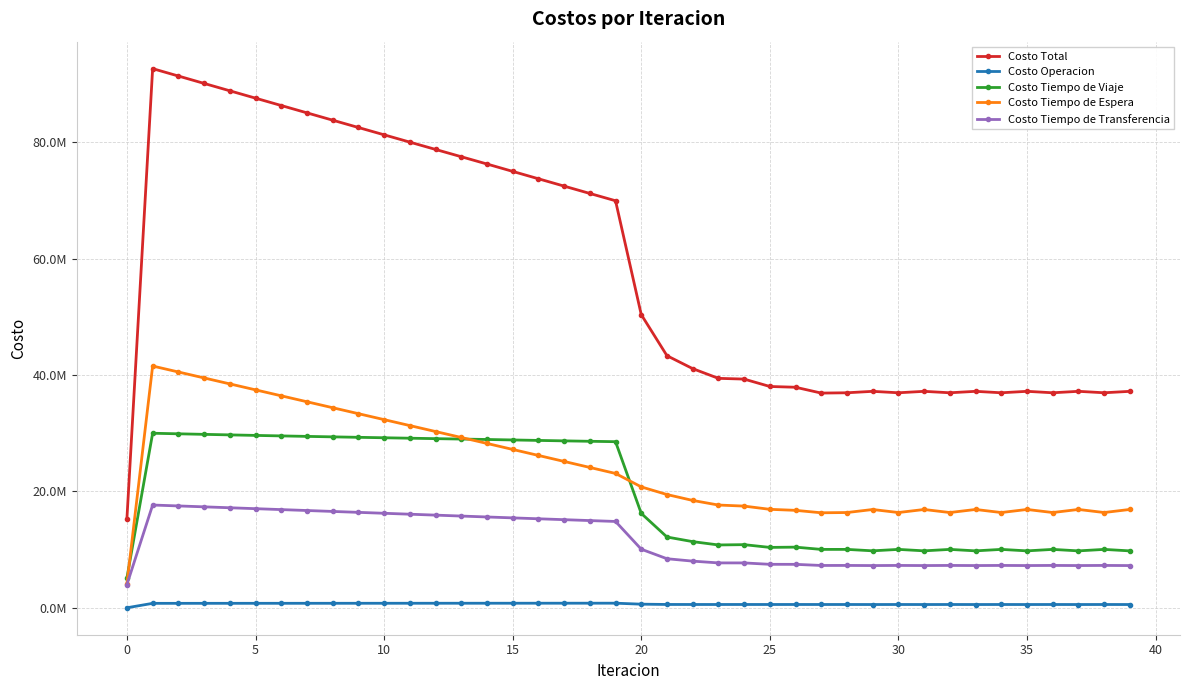

List the series in order of their peak value, lowest first.

Costo Operacion, Costo Tiempo de Transferencia, Costo Tiempo de Viaje, Costo Tiempo de Espera, Costo Total